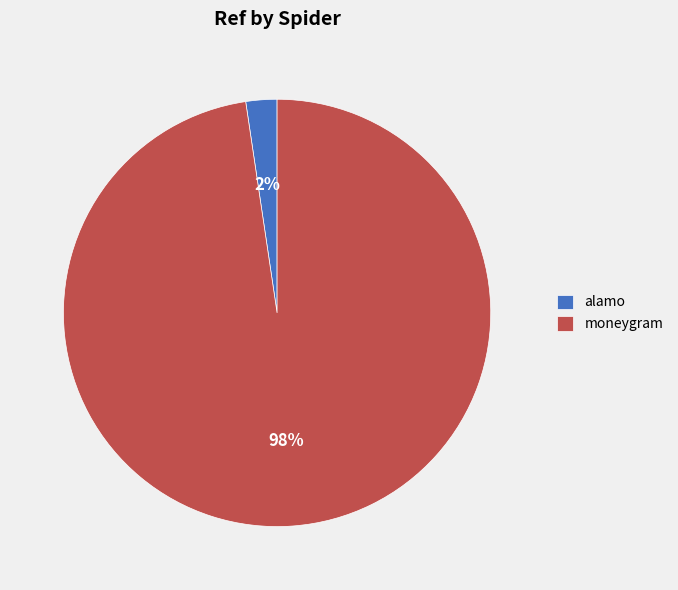

True or false: moneygram accounts for 98% of the total.

True